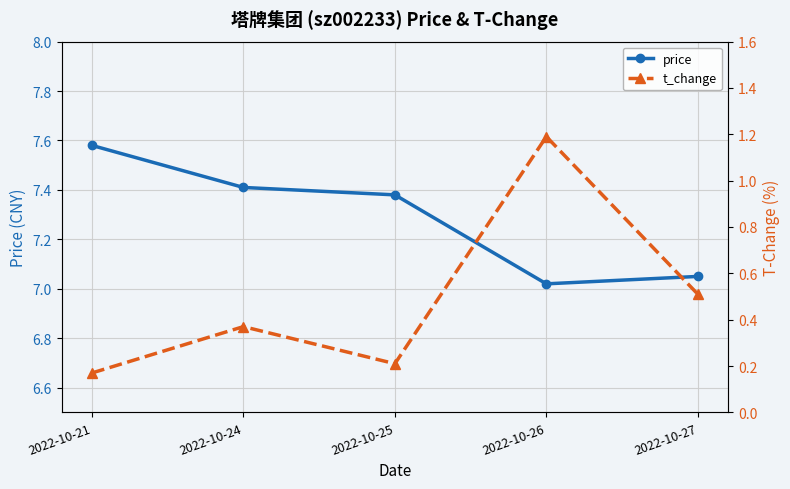

Which category has the highest value across all series?

2022-10-21